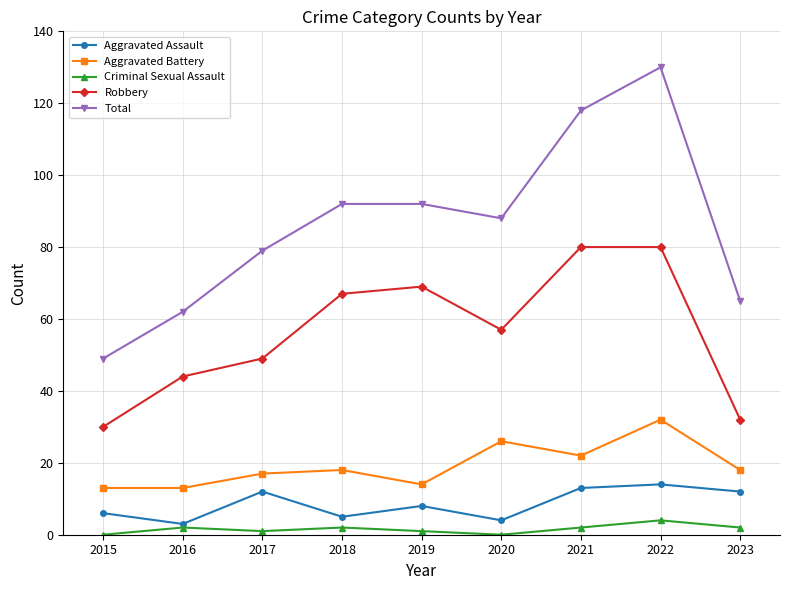

What is the minimum value for Total?

49